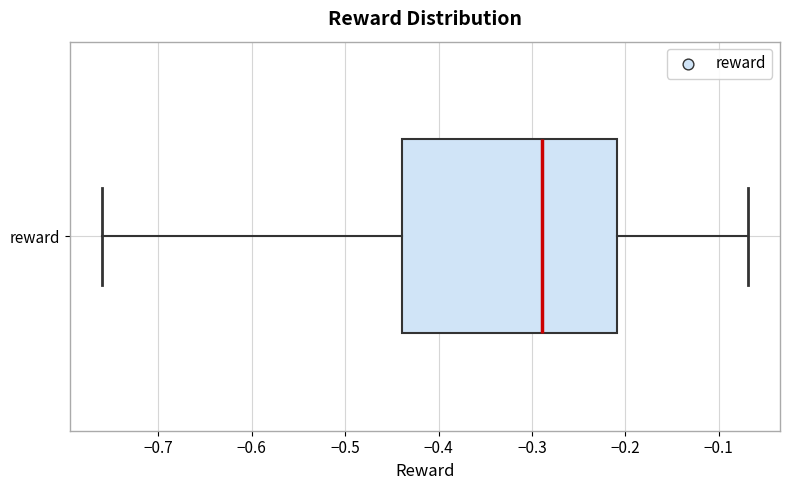

Where does the right whisker of the box for reward end on the x-axis? The values are not printed on the chart, so give them approximately, as read against the axis.

-0.07